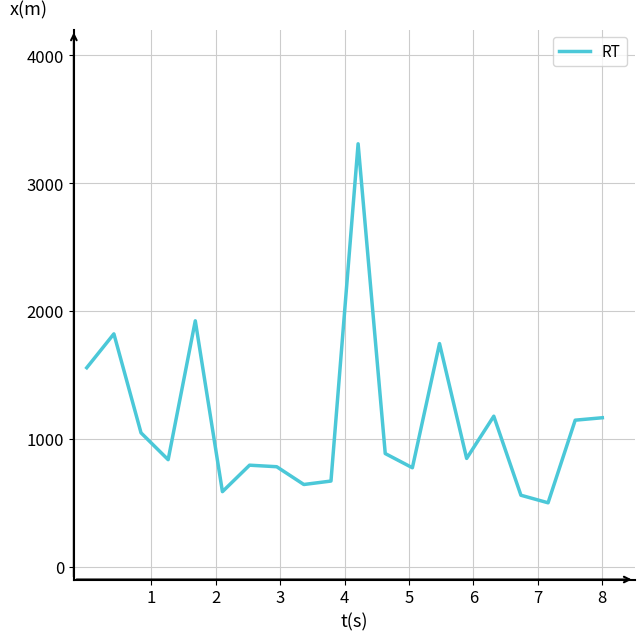

What is the difference between the maximum and minimum values?

2807